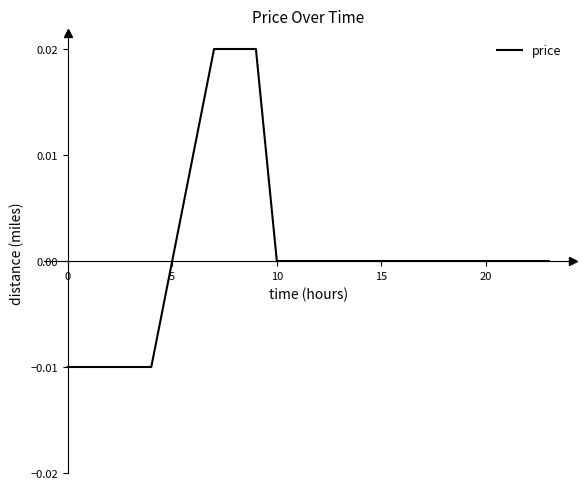

Is this an area chart (filled region under the line)?

No